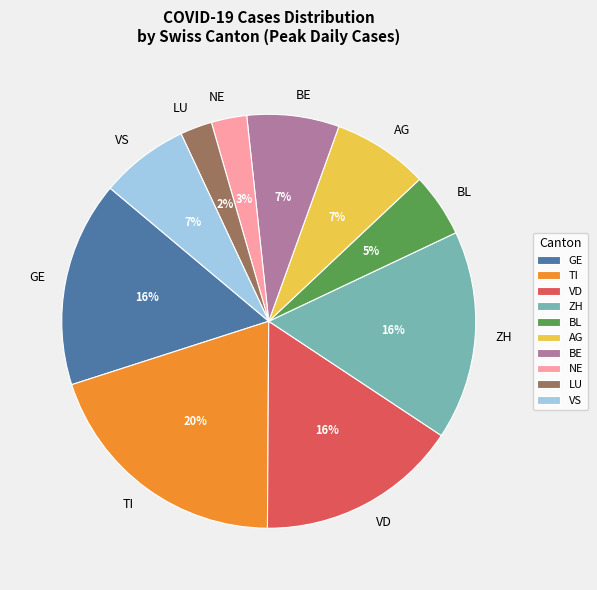

Which category has the biggest portion of the pie?

TI